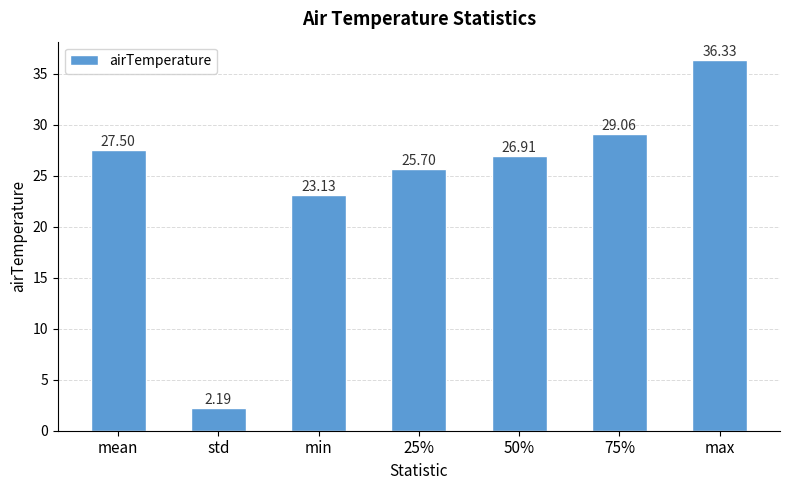

What is the label of the 3rd bar from the left?

min